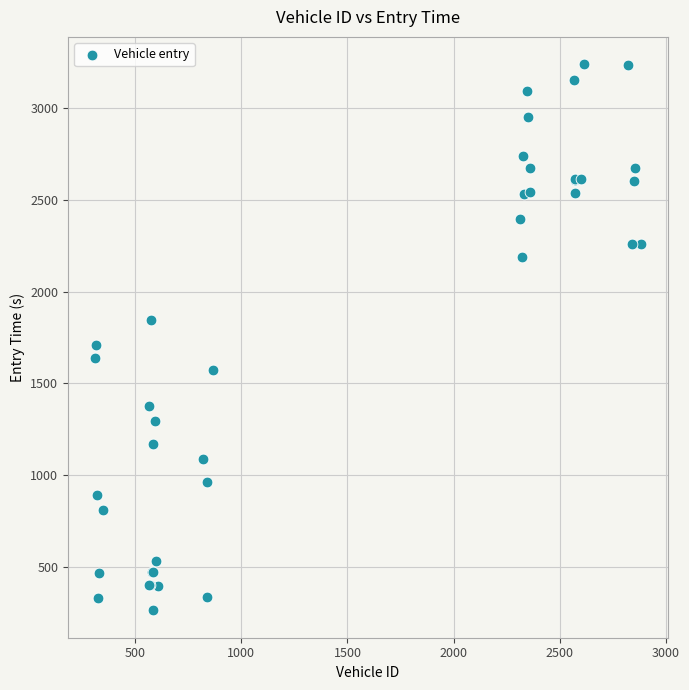

What Y value in the scatter plot is closest to 1751?

1708.1